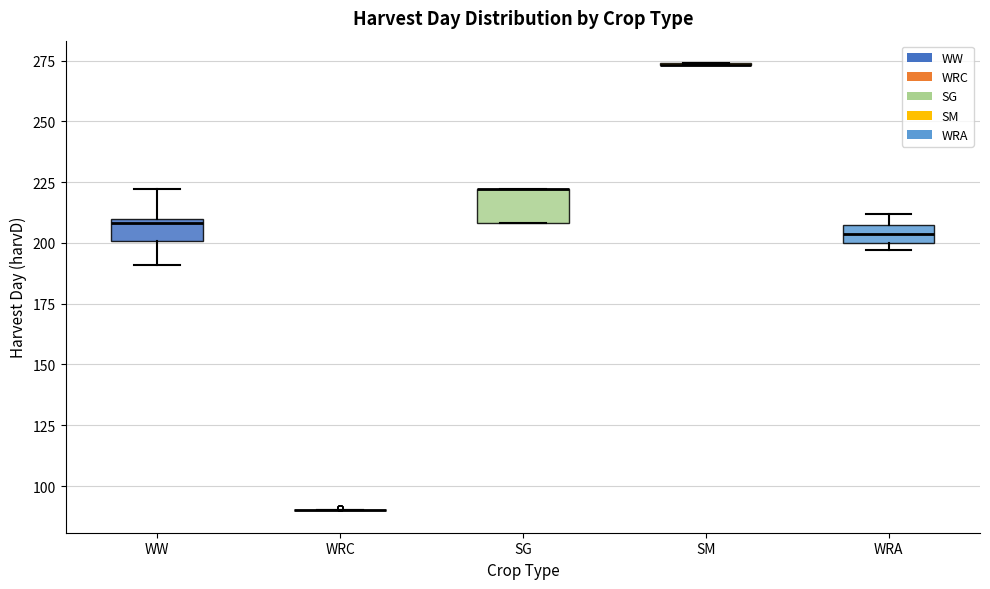

Reading left to right, read every box against the y-axis: the position of its median line, the range the box covers, and the ends of its whiskers. The values are not printed on the chart, so give them approximately, as read against the axis.

WW: median 210 (just below the box's upper edge), box 200 to 210, whiskers 190 to 220
WRC: box collapsed to a line at 90, whiskers 90 to 90
SG: median 220 (drawn on the box's upper edge), box 210 to 220, whiskers 210 to 220
SM: box collapsed to a line at 275, whiskers 275 to 275
WRA: median 205, box 200 to 210, whiskers 195 to 210 (above the box's upper edge)